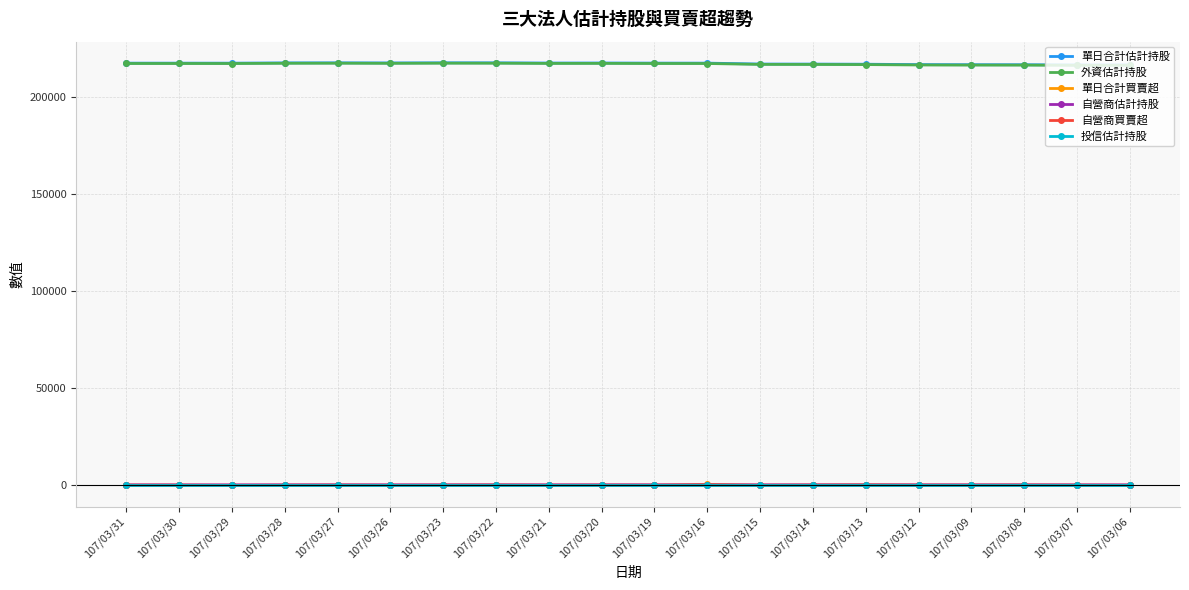

True or false: 外資估計持股 has a value of 217359 at 107/03/16.

True